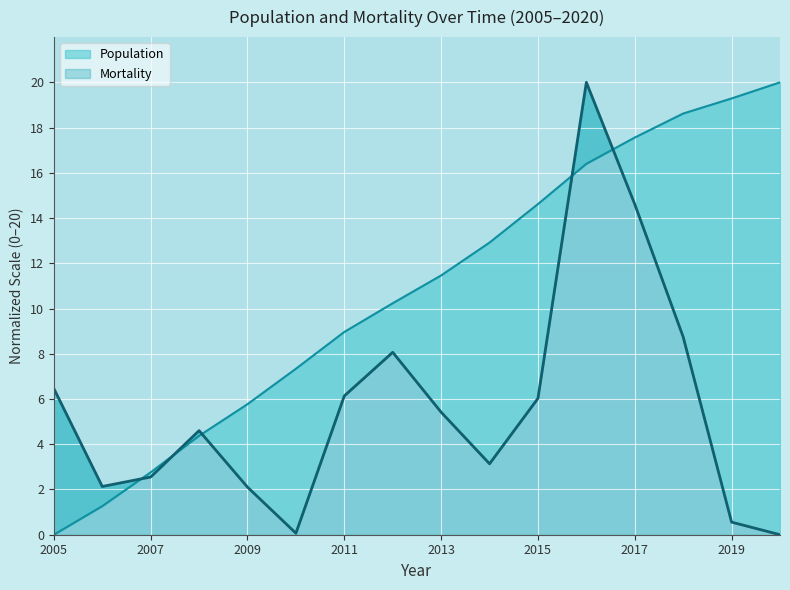

Which series ends up on top after the final intersection of Mortality and Population?

Population